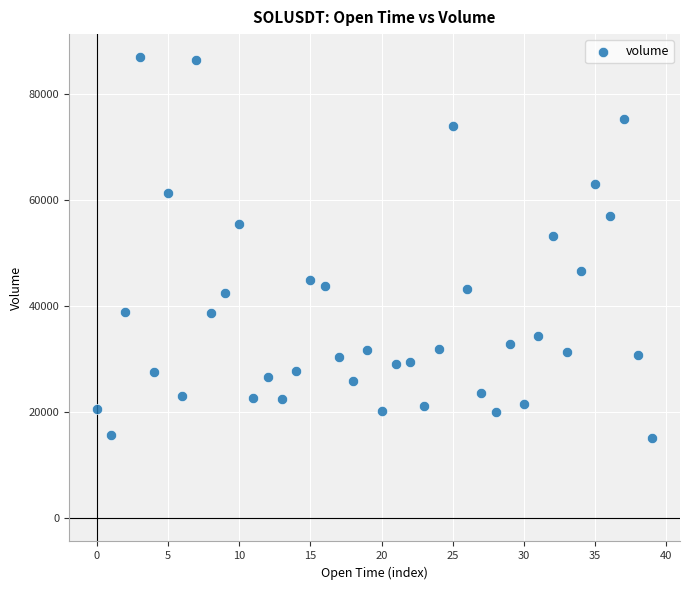

What Y value in the scatter plot is closest to 51086?

53188